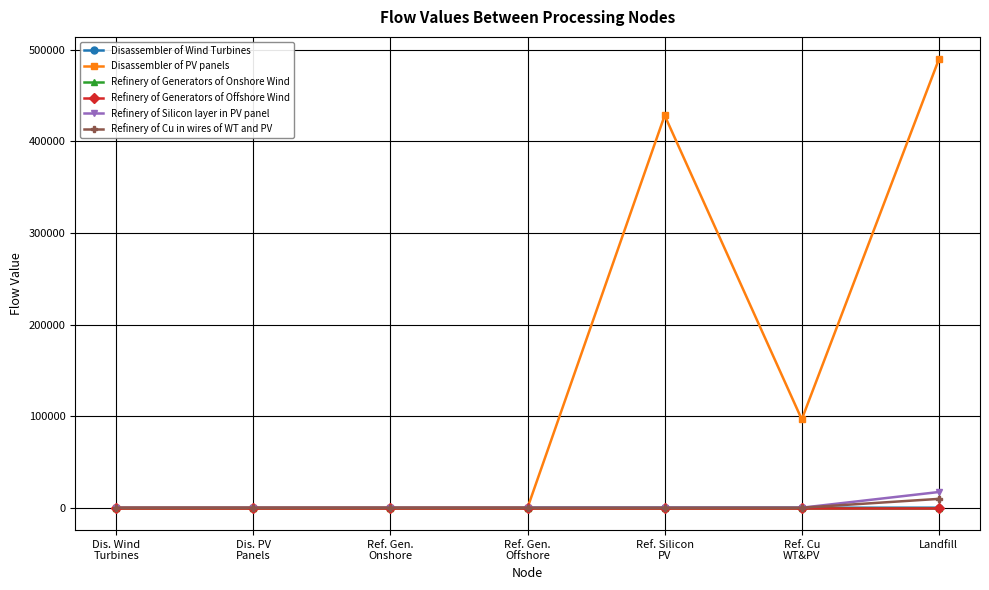

What is the label of the 4th point from the right?

Ref. Gen.
Offshore